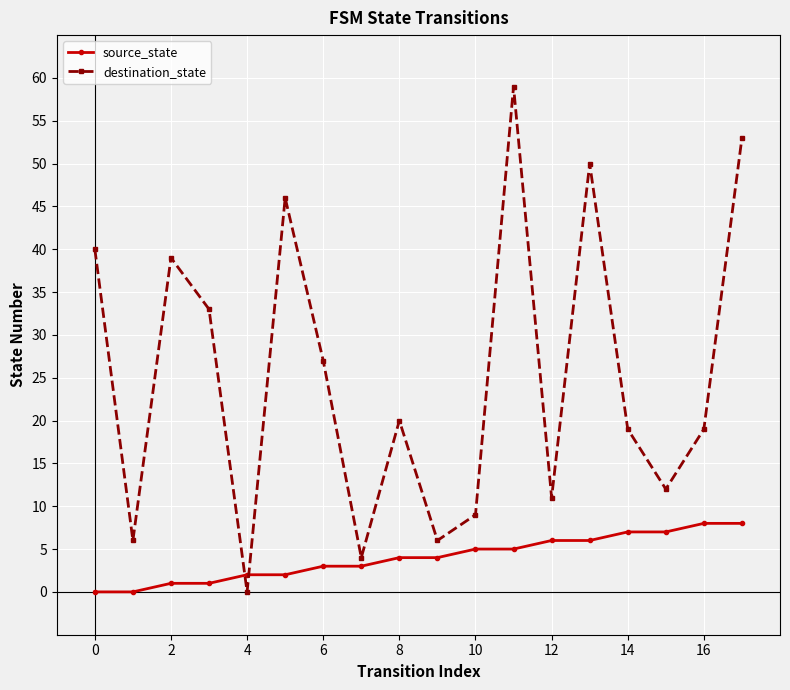

Which series has the largest range (max minus min)?

destination_state